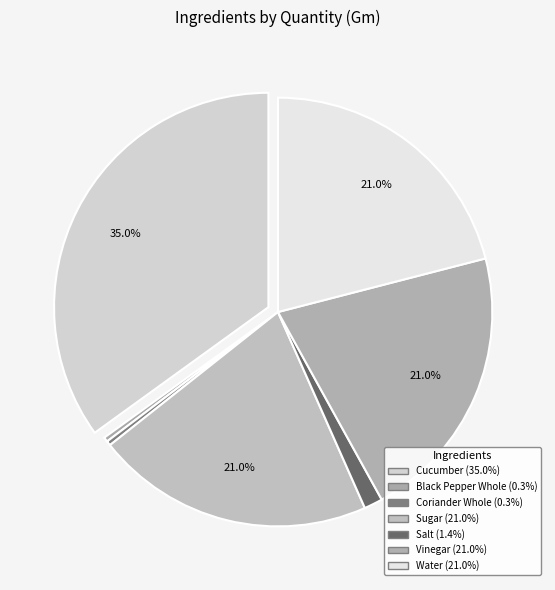

How many slices are in this pie chart?

7